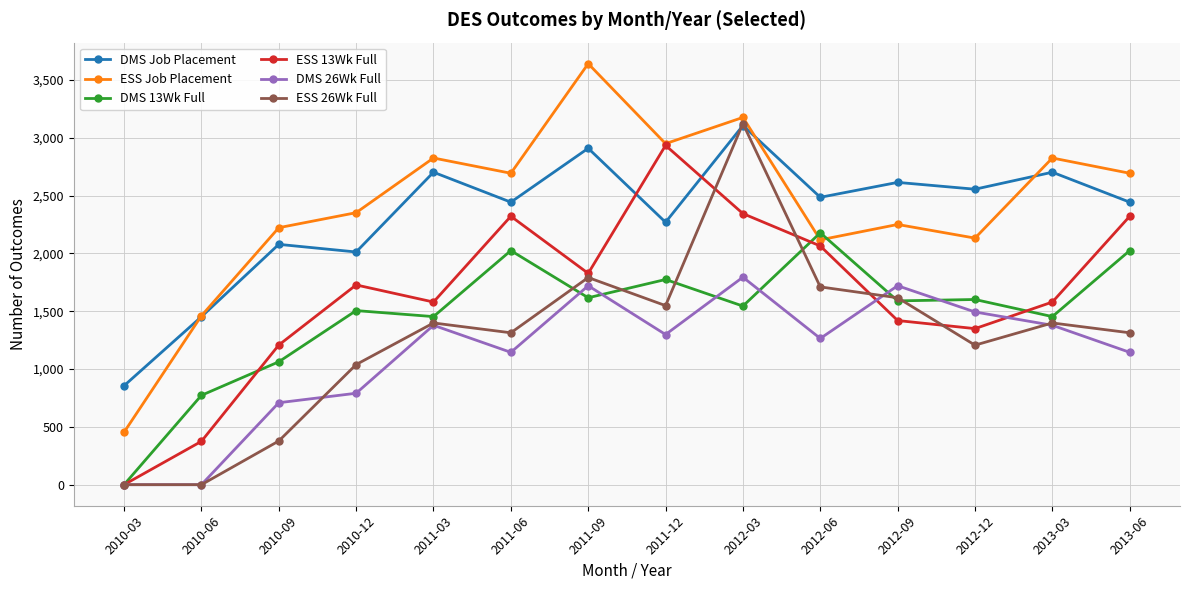

How many values in the DMS 26Wk Full series are below 1299?

7